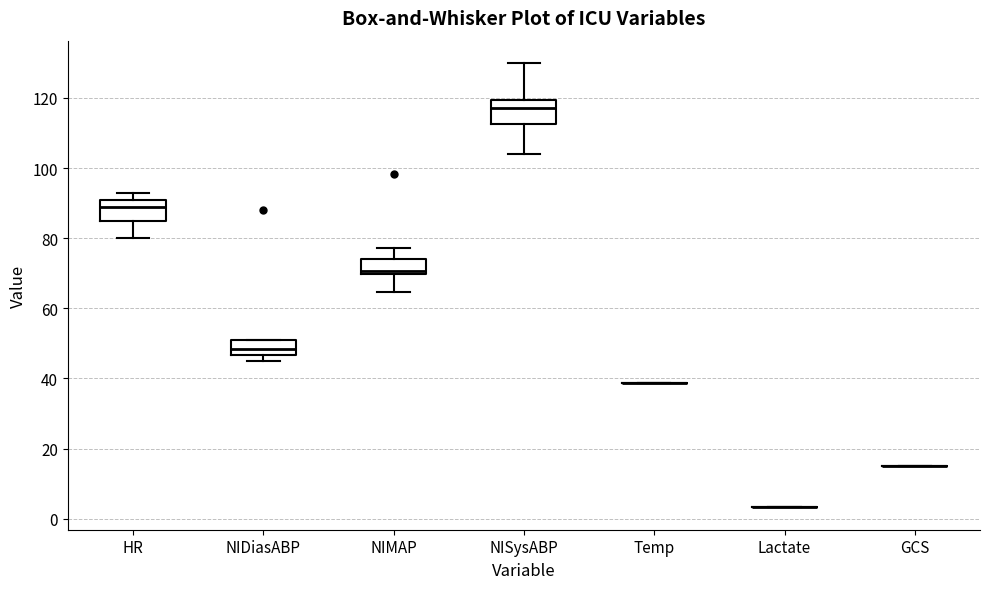

Reading left to right, read every box against the y-axis: the position of its median line, the range the box covers, and the ends of its whiskers. The values are not printed on the chart, so give them approximately, as read against the axis.

HR: median 90, box 86 to 92, whiskers 80 to 94
NIDiasABP: median 48, box 46 to 52, whiskers 46 (just below the box's lower edge) to 52
NIMAP: median 70 (just above the box's lower edge), box 70 to 74, whiskers 64 to 78
NISysABP: median 118, box 112 to 120, whiskers 104 to 130
Temp: box collapsed to a line at 38, whiskers 38 to 38
Lactate: box collapsed to a line at 4, whiskers 4 to 4
GCS: box collapsed to a line at 16, whiskers 16 to 16